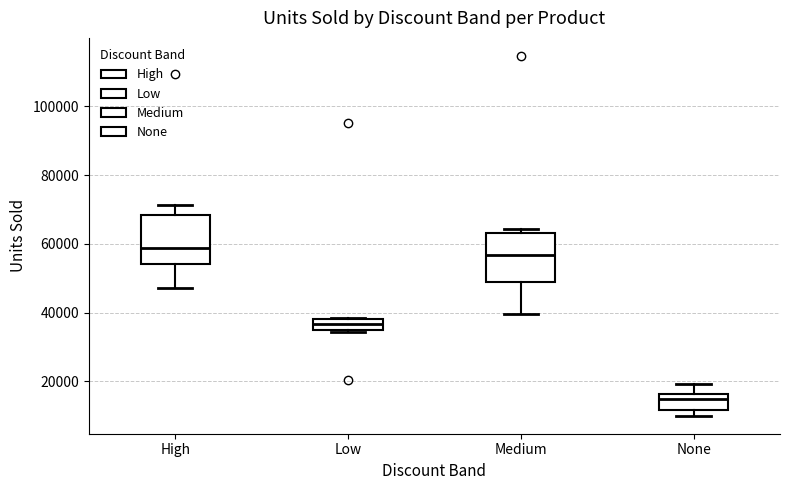

Reading left to right, read every box against the y-axis: the position of its median line, the range the box covers, and the ends of its whiskers. The values are not printed on the chart, so give them approximately, as read against the axis.

High: median 58000, box 54000 to 68000, whiskers 48000 to 72000
Low: median 36000, box 34000 to 38000, whiskers 34000 to 38000
Medium: median 56000, box 48000 to 64000, whiskers 40000 to 64000 (just above the box's upper edge)
None: median 14000, box 12000 to 16000, whiskers 10000 to 20000